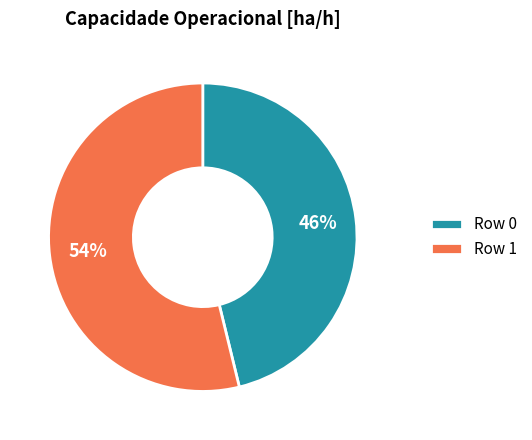

Which slice is the smallest?

Row 0